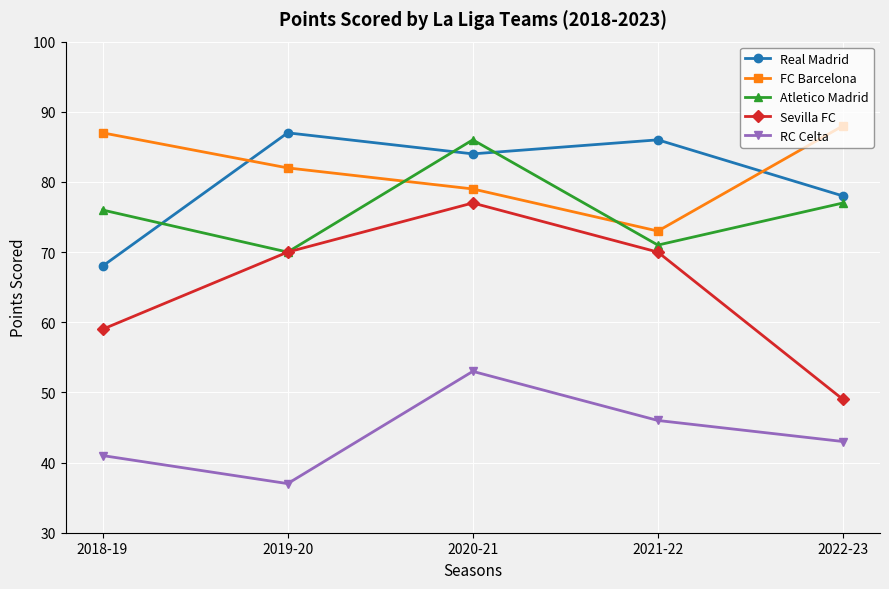

Reading left to right, extract all data points from this chart.

Real Madrid: 68	87	84	86	78
FC Barcelona: 87	82	79	73	88
Atletico Madrid: 76	70	86	71	77
Sevilla FC: 59	70	77	70	49
RC Celta: 41	37	53	46	43